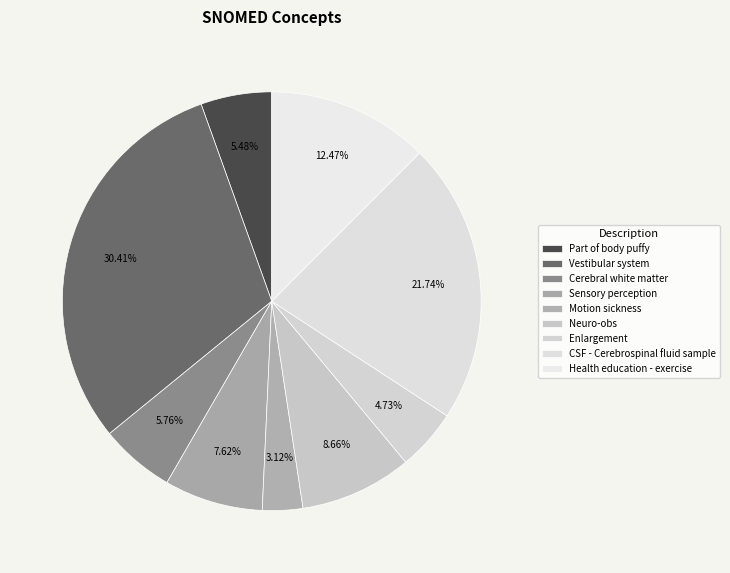

What percentage is NOT represented by Enlargement?

95.3%